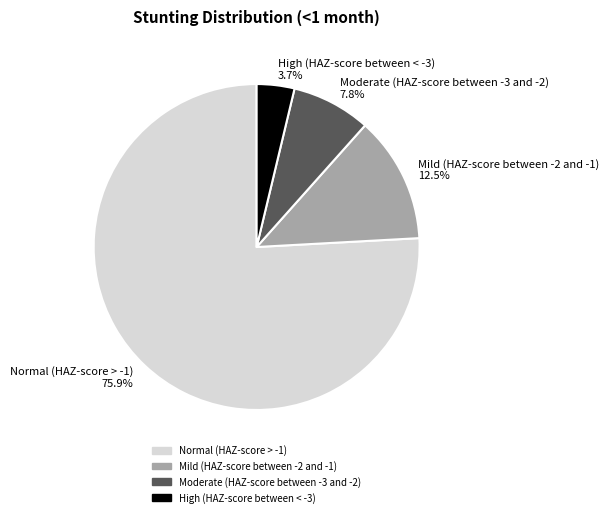

To the nearest percent, what percentage of the pie is High (HAZ-score between < -3)?

4%